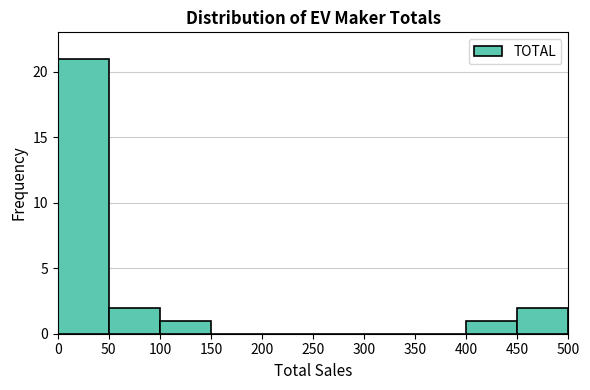

Over which range of the x-axis is the bar tallest?

0 to 50